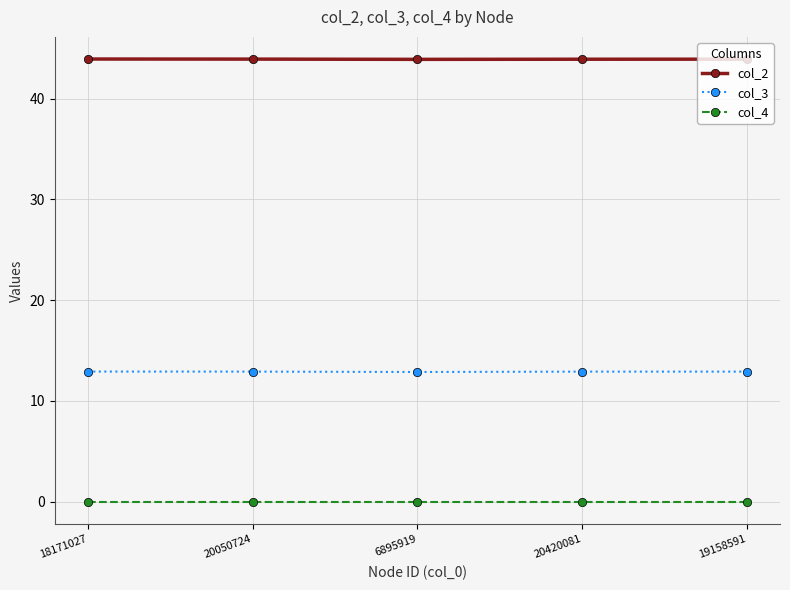

The col_4 series shows 0.0 at 6895919. True or false?

True